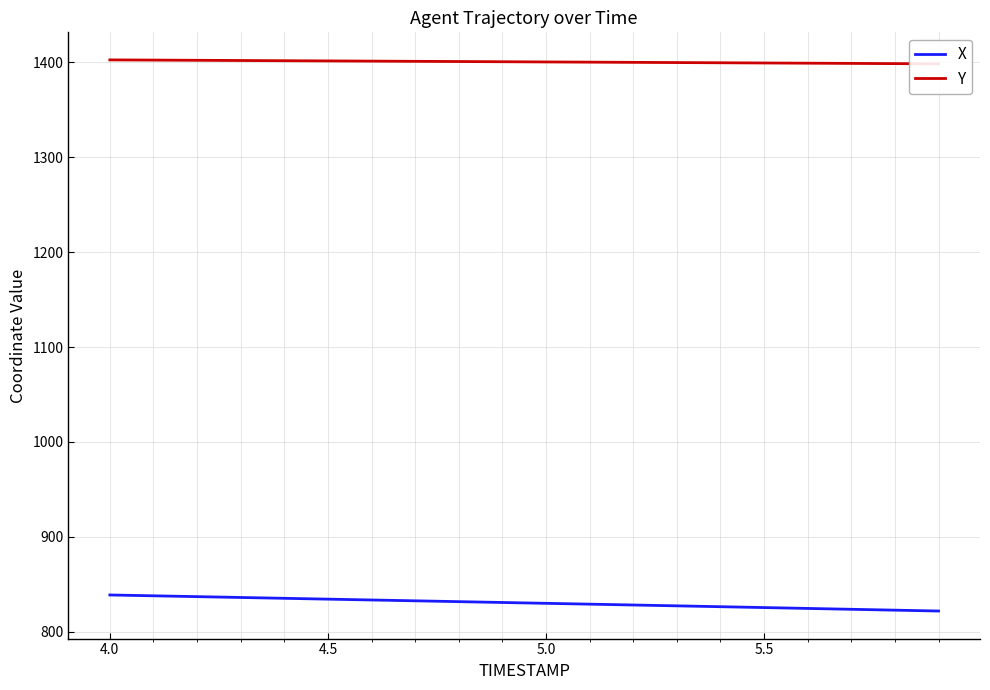

What is the maximum value for X?

838.9